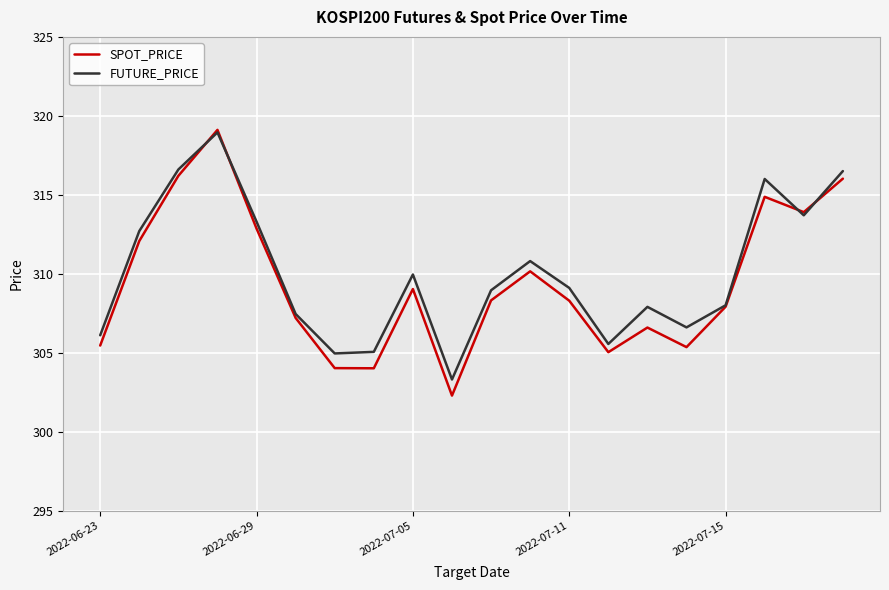

What is the maximum value for SPOT_PRICE?

319.1